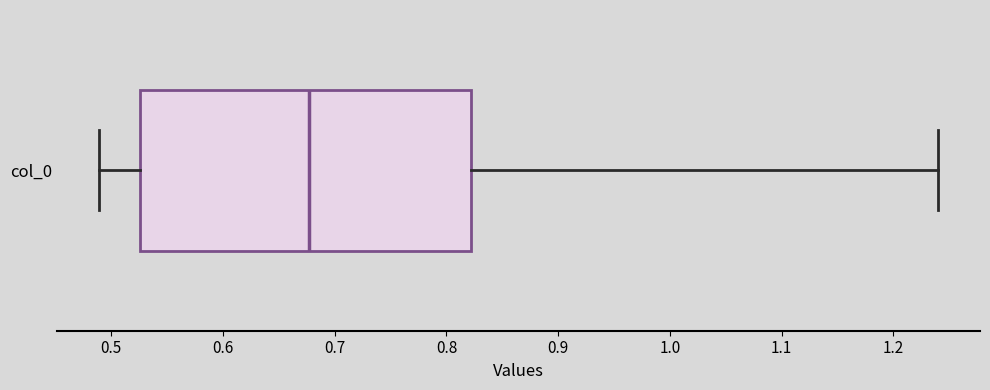

Read this box plot against the x-axis: the position of the median line, the range covered by the box, and the ends of both whiskers. The values are not printed on the chart, so give them approximately, as read against the axis.

median 0.68, box 0.53 to 0.82, whiskers 0.49 to 1.24